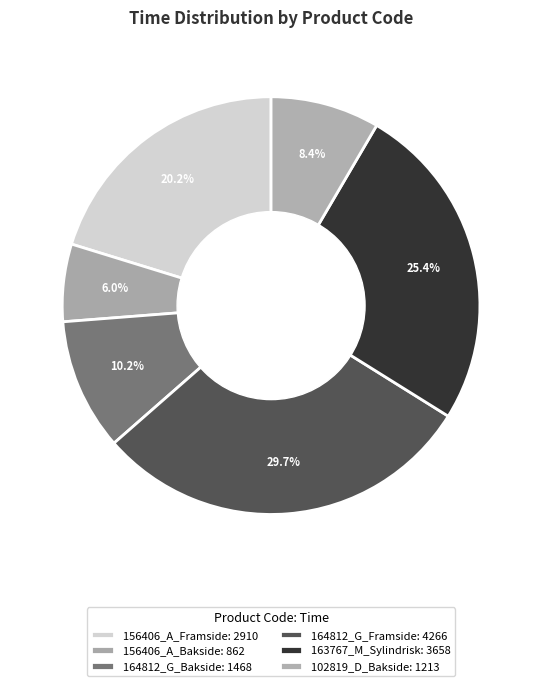

Count the number of slices in the pie.

6